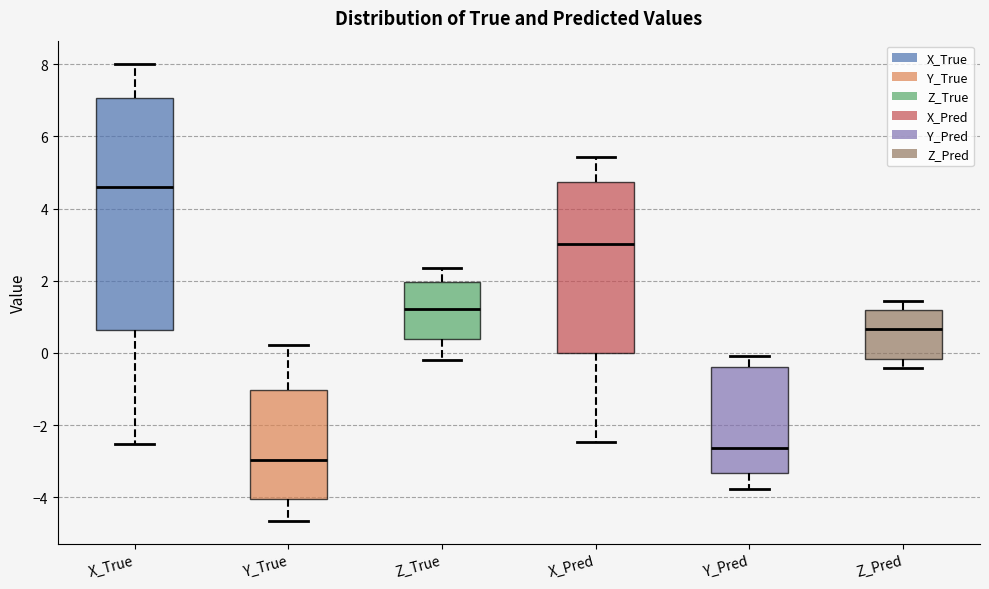

Comparing the boxes themselves (not the whiskers), which one is the tallest?

X_True